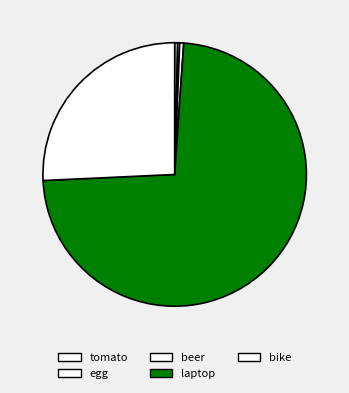

What percentage do egg and beer together represent?

0.7%